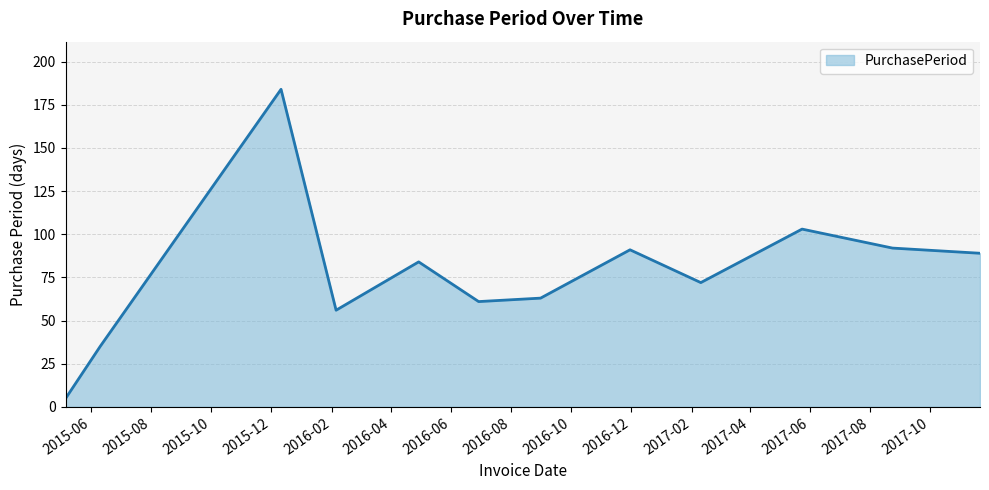

What is the minimum value shown in the chart?

5